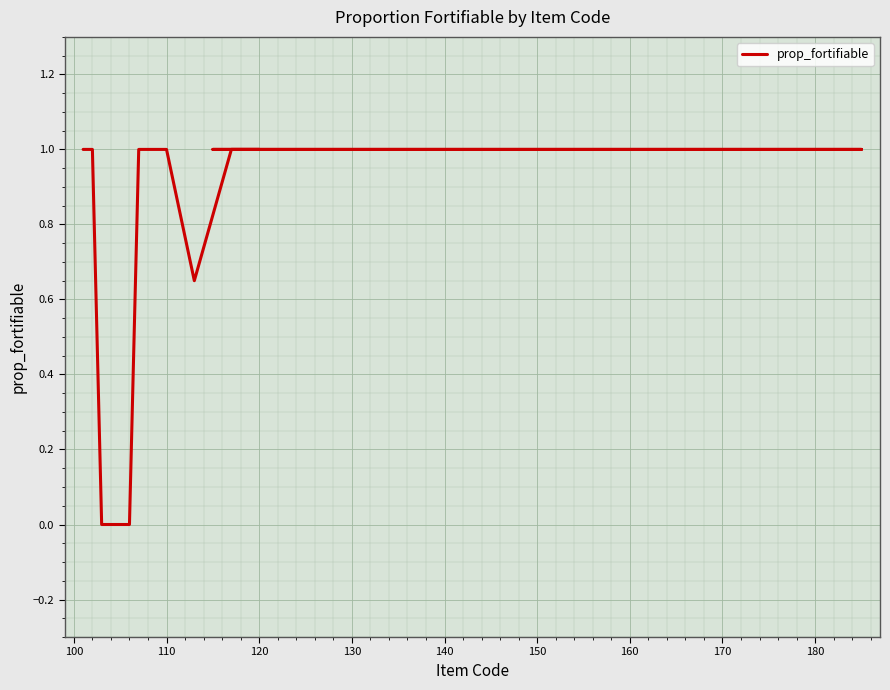

Reading left to right, extract all data points from this chart.

1.0	1.0	0.0	0.0	0.0	0.0	1.0	1.0	1.0	0.7	1.0	1.0	1.0	1.0	1.0	1.0	1.0	1.0	1.0	1.0	1.0	1.0